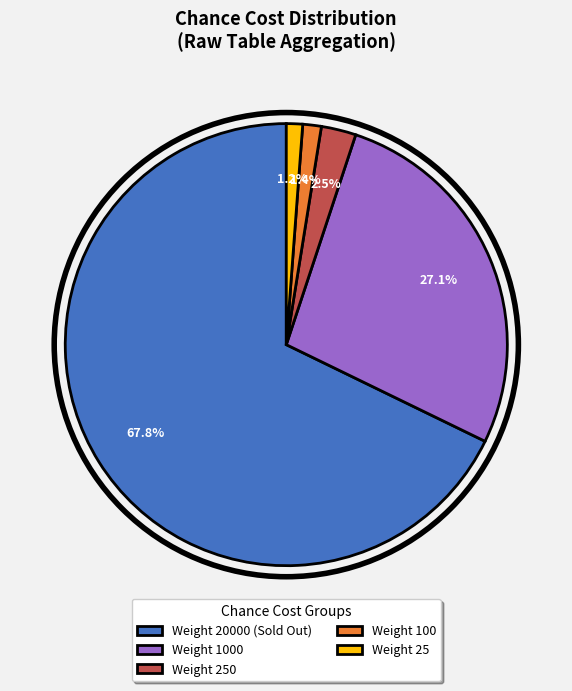

What portion of the pie excludes Weight 20000 (Sold Out)?

32.2%